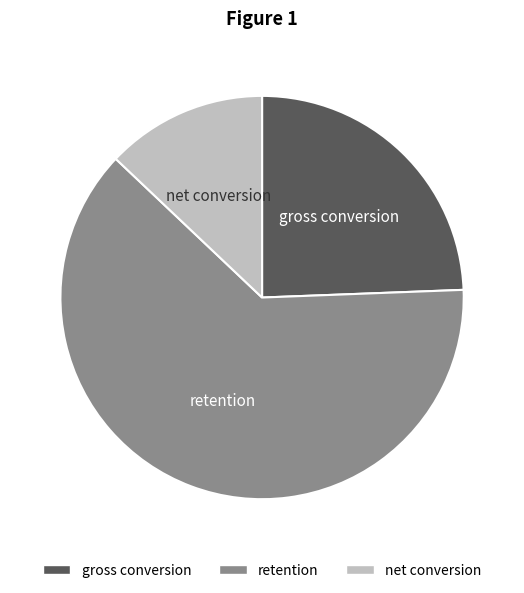

Rank the categories by value from lowest to highest.

net conversion, gross conversion, retention